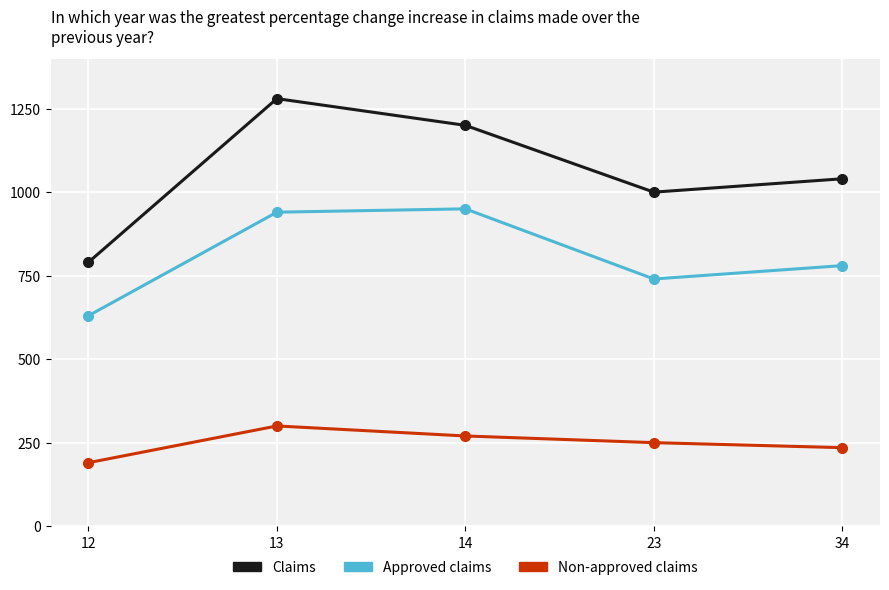

What is the value of the Non-approved claims point at the 1st from the left?

190